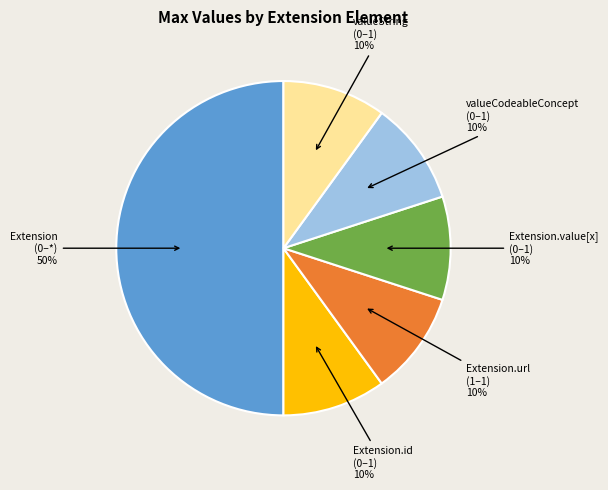

To the nearest percent, what is the difference between the largest and smallest slice percentages?

40%